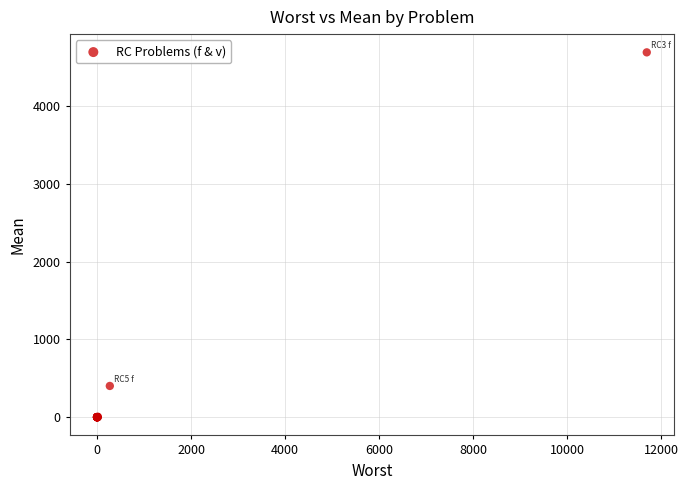

What Y value in the scatter plot is closest to 2343?

401.3